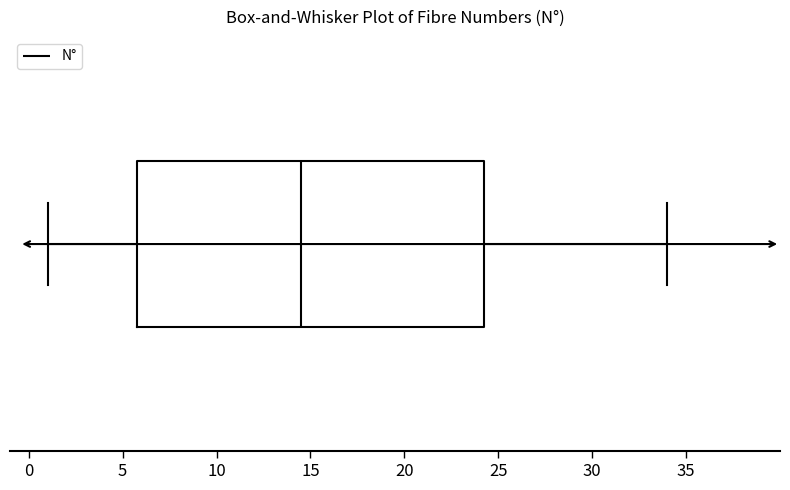

Transcribe this box plot: give where the median line is, the range the box spans, and where the two whiskers end, as read against the x-axis. The values are not printed on the chart, so give them approximately, as read against the axis.

median 14.5, box 6.0 to 24.5, whiskers 1.0 to 34.0